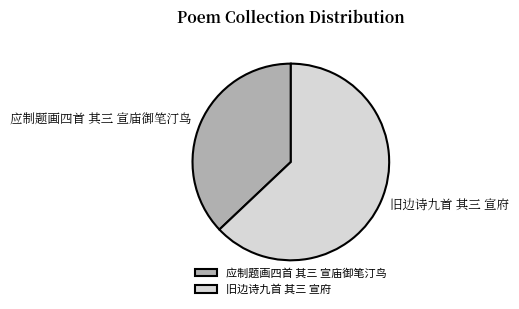

Combined, do 应制题画四首 其三 宣庙御笔汀鸟 and 旧边诗九首 其三 宣府 account for over 50%?

Yes